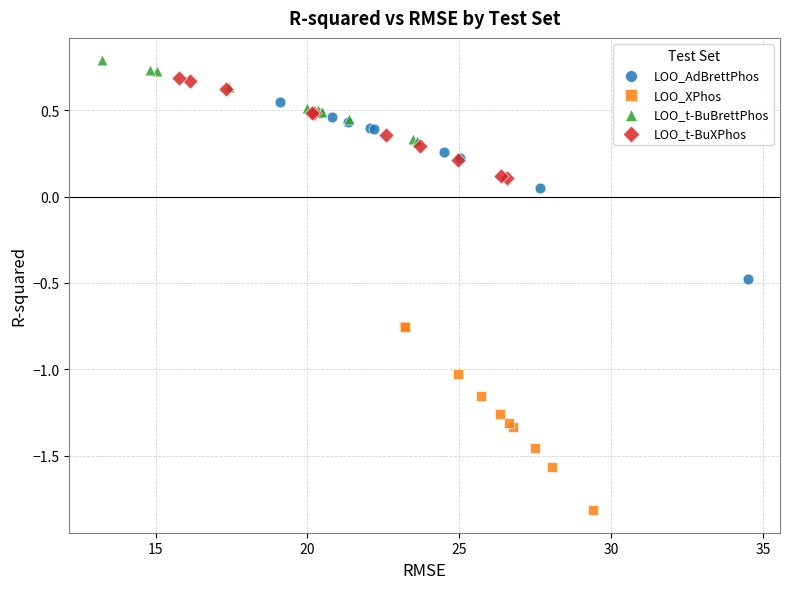

Which series contains the lowest Y value?

LOO_XPhos